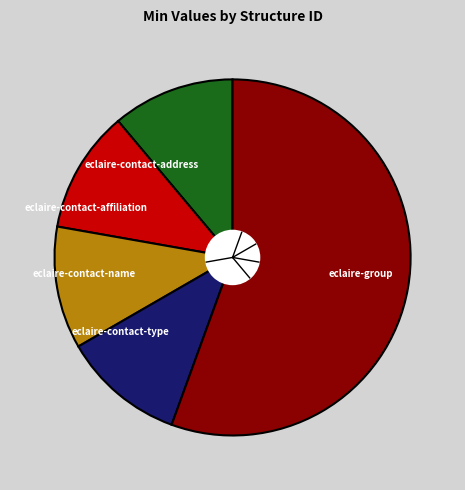

The eclaire-contact-affiliation slice represents 2% of the pie. True or false?

False